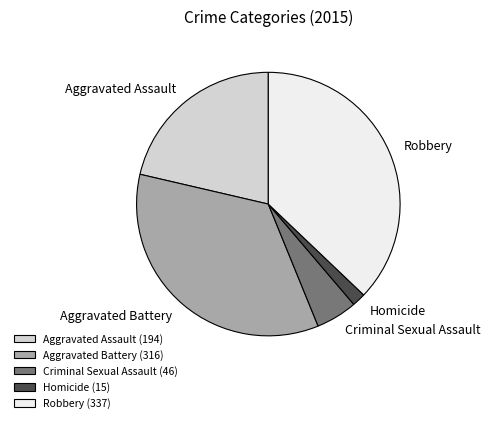

What is the largest slice in the pie chart?

Robbery